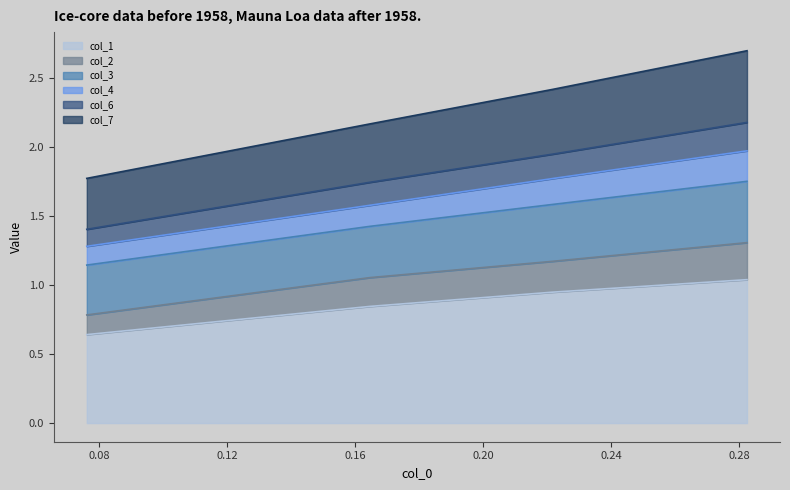

True or false: col_1 and col_2 cross at least once.

False